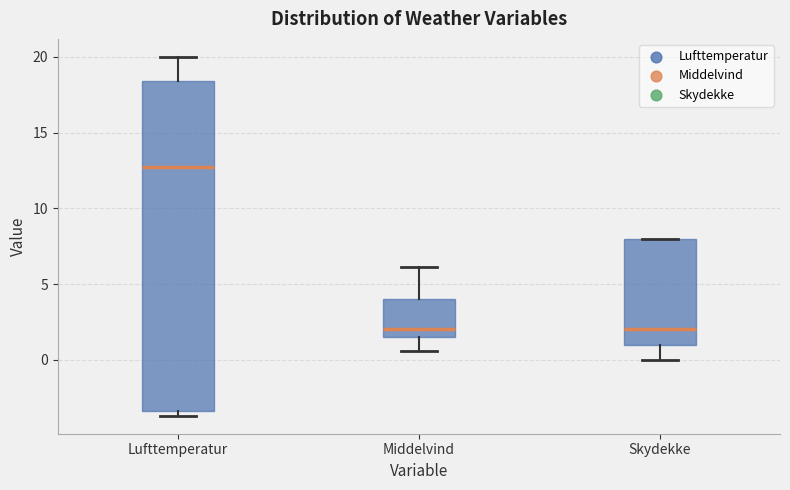

Which box's median line is the highest?

Lufttemperatur